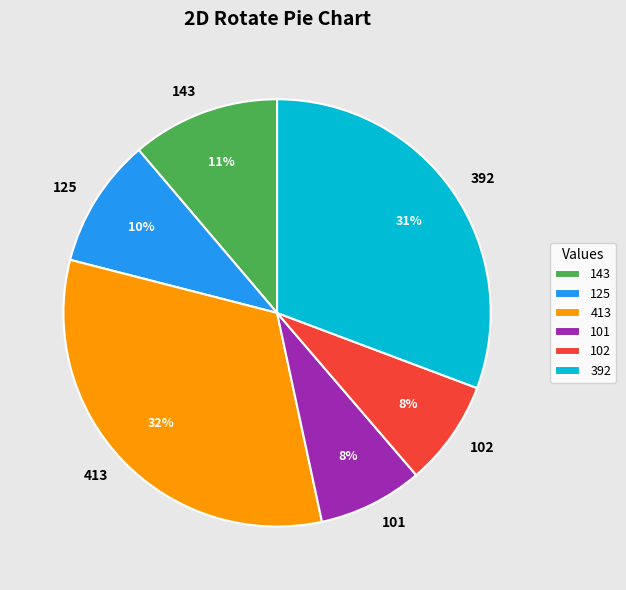

The 143 slice represents 11% of the pie. True or false?

True